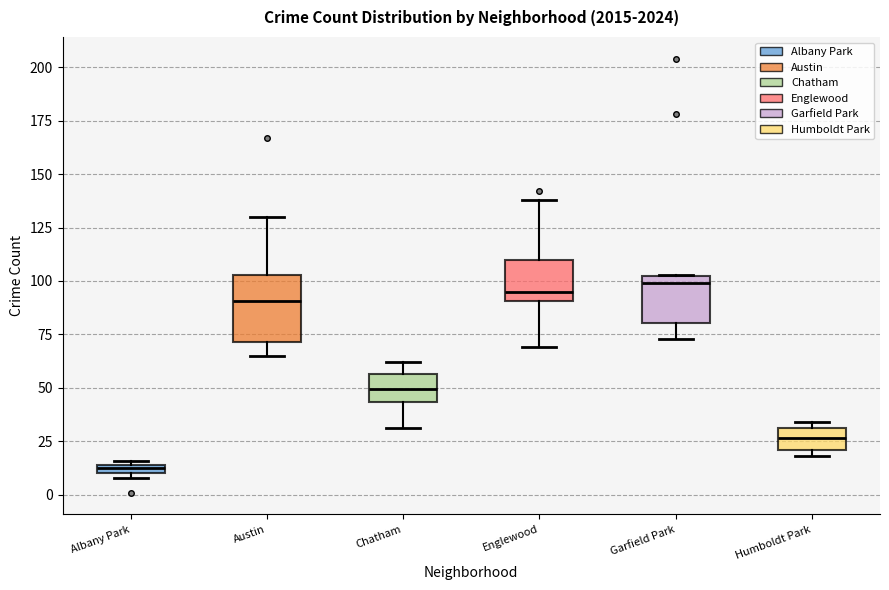

Which box has the lowest median line?

Albany Park